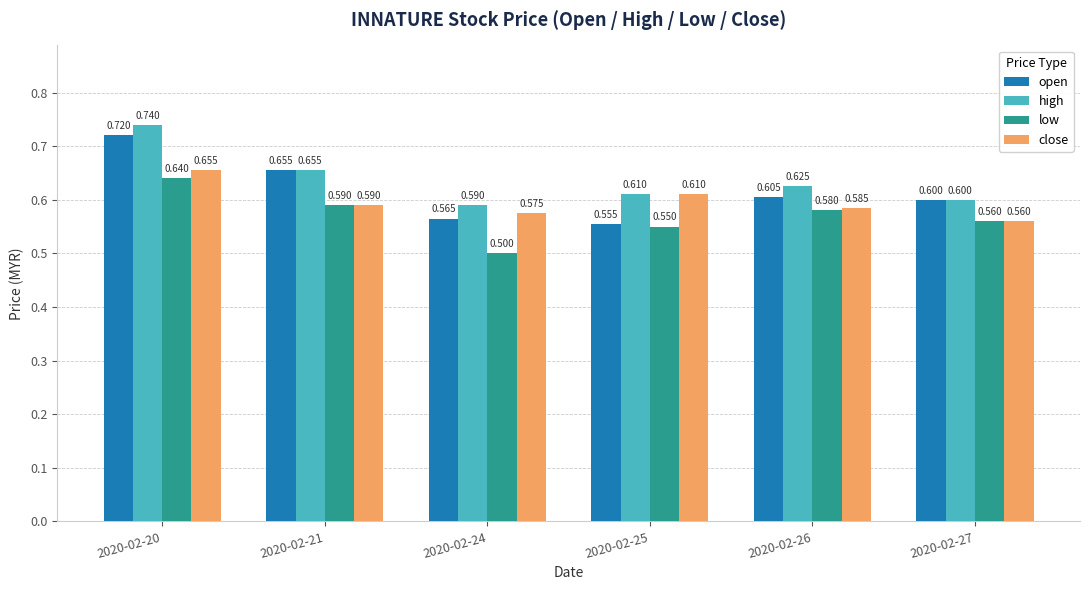

Rank the series by their average value, from highest to lowest.

high, open, close, low